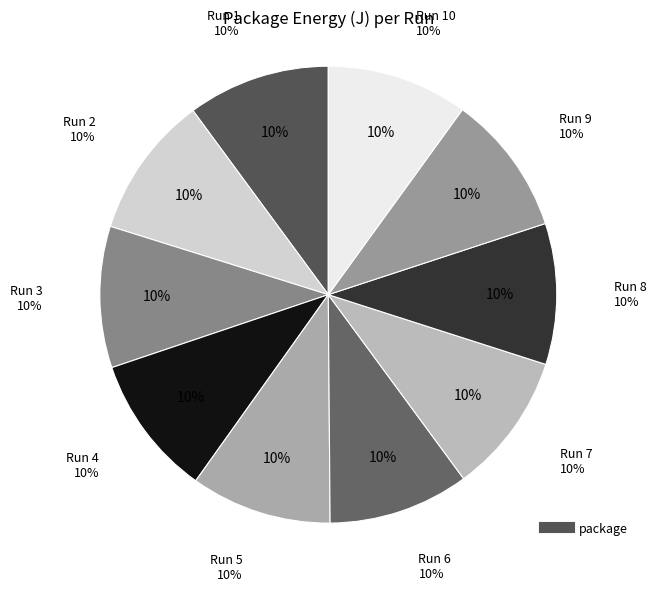

How many segments does this pie chart have?

10